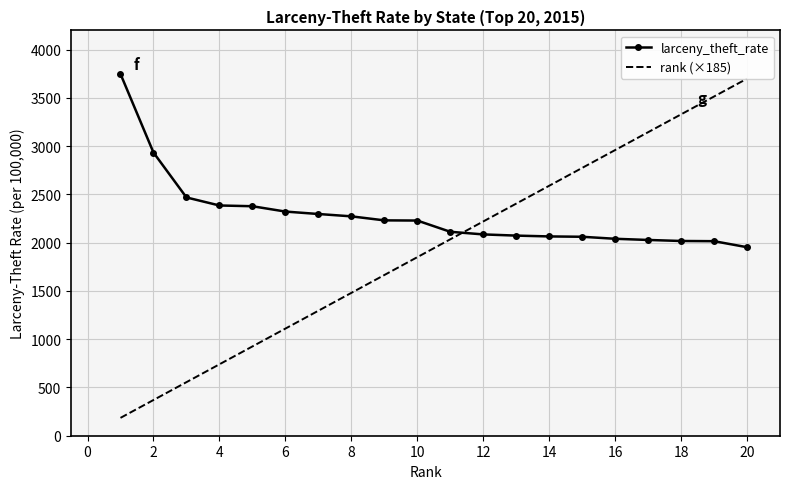

At how many categories does at least one series exceed 1353?

20